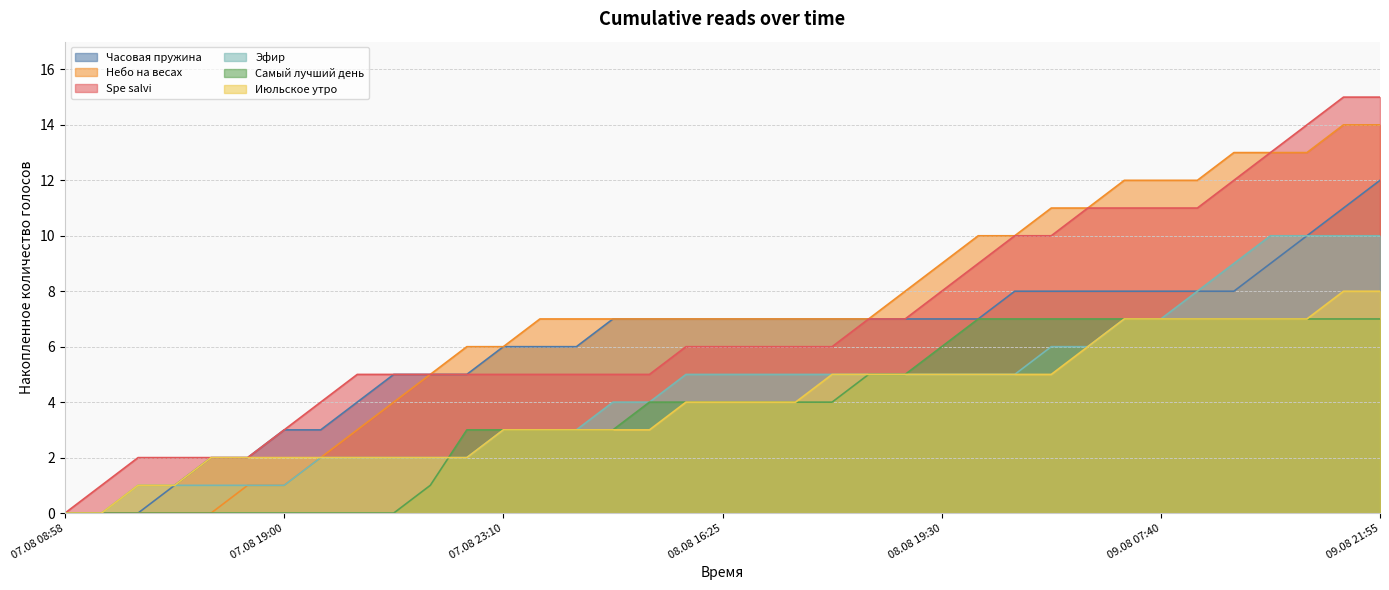

What is the average value of the Июльское утро series?

4